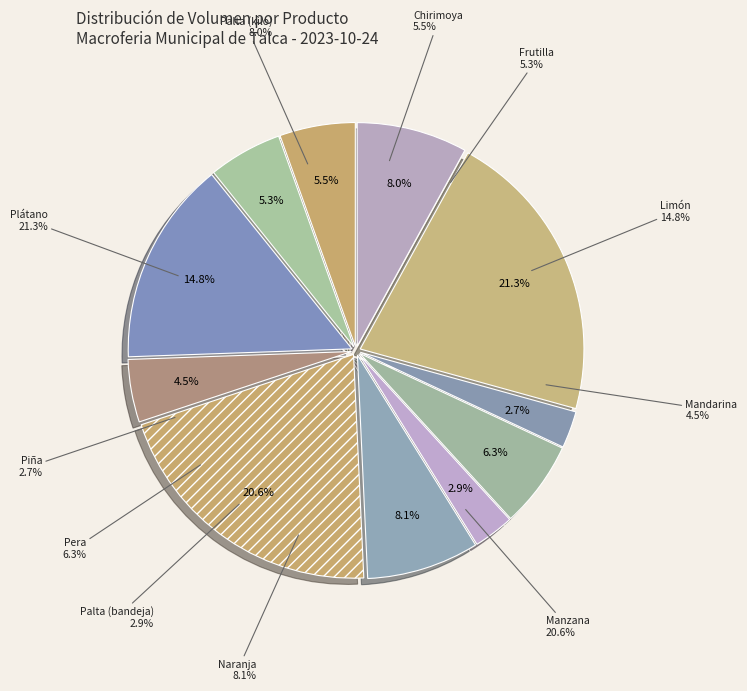

Between Piña and Plátano, which is larger?

Plátano